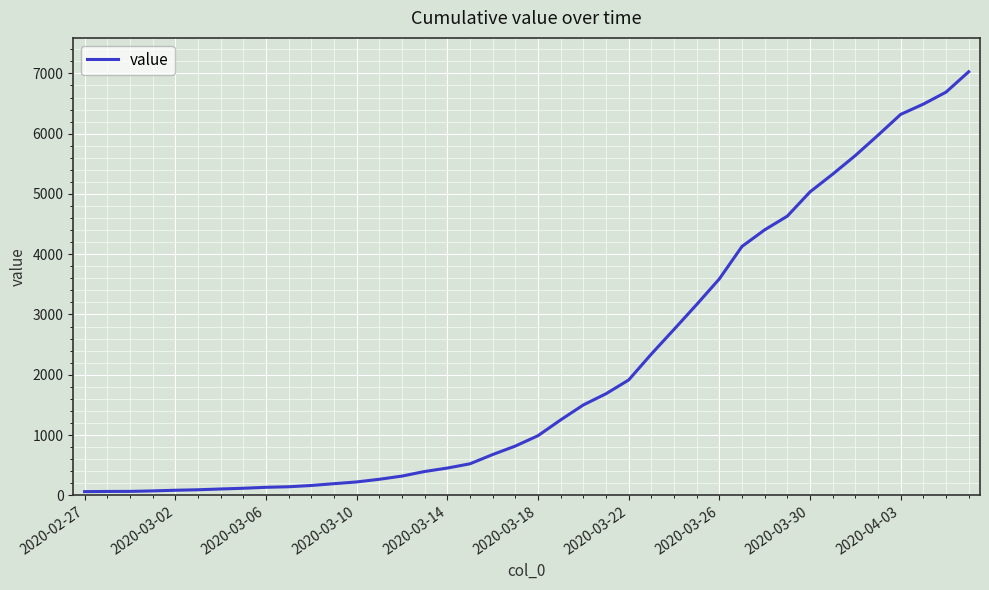

What is the maximum value shown in the chart?

7027